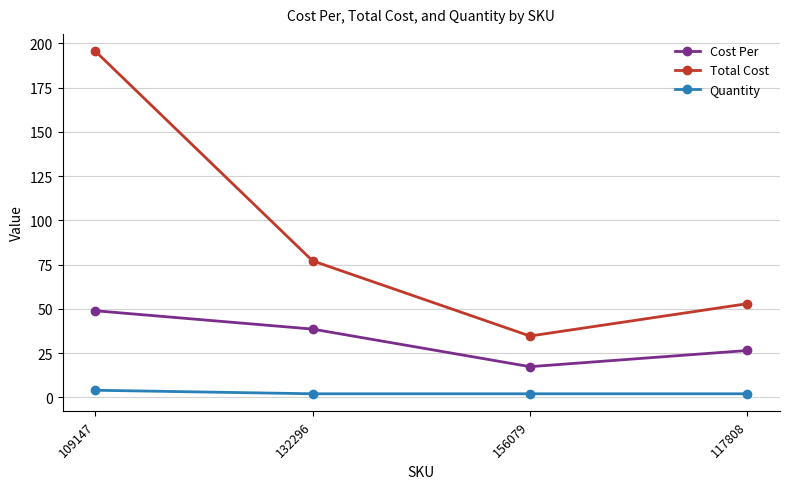

True or false: Cost Per and Total Cost cross at least once.

False